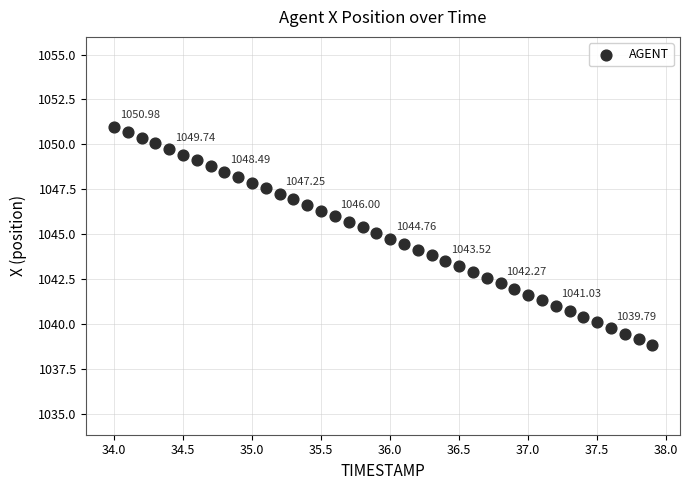

What is the range of Y values (max minus min)?

12.1